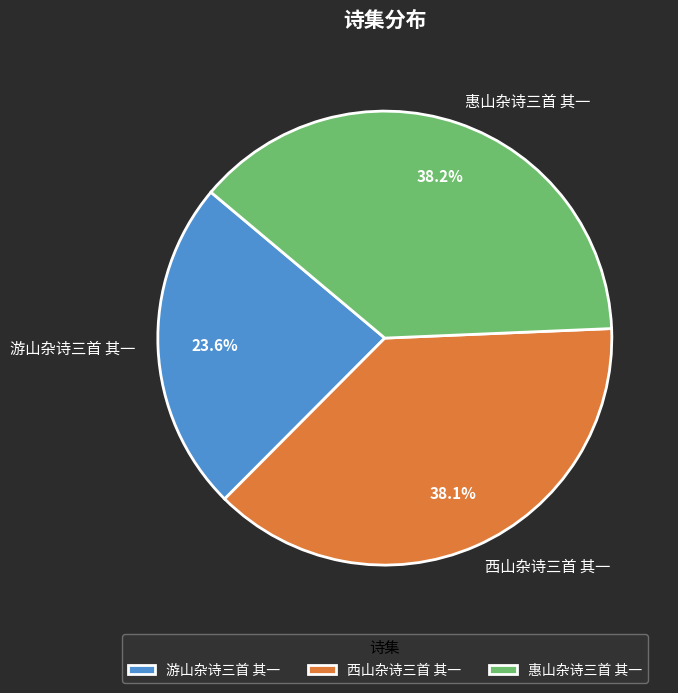

The 游山杂诗三首 其一 slice represents 24% of the pie. True or false?

True